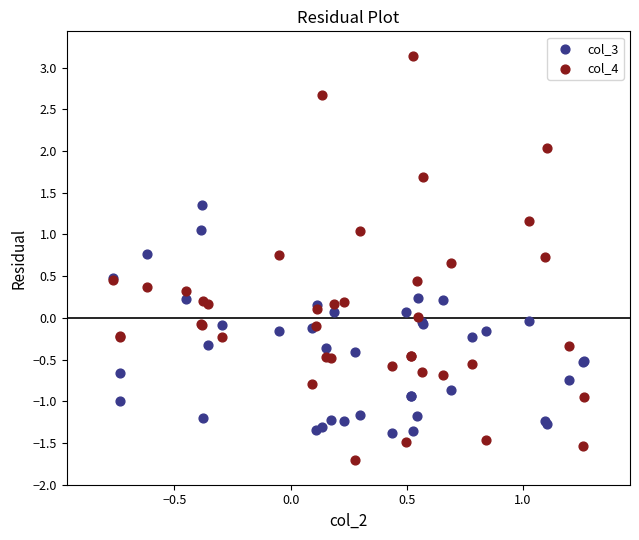

Which series has the largest Y range (max minus min)?

col_4